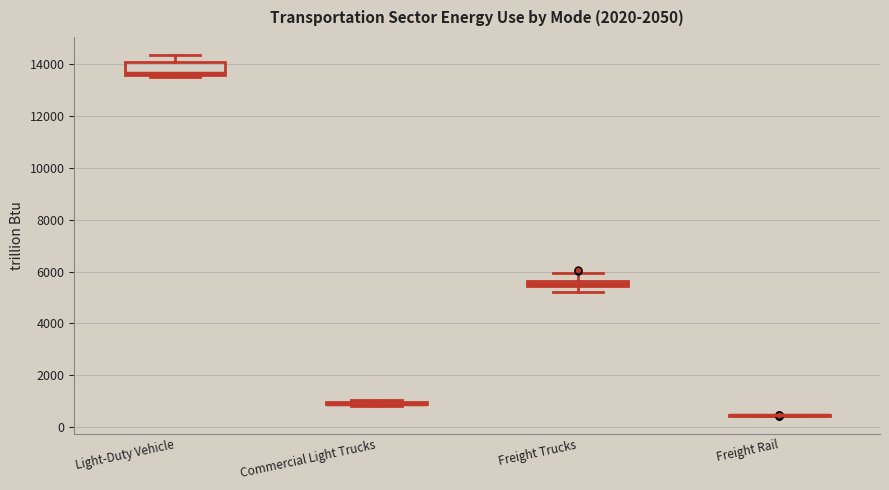

Comparing the boxes themselves (not the whiskers), which one is the tallest?

Light-Duty Vehicle